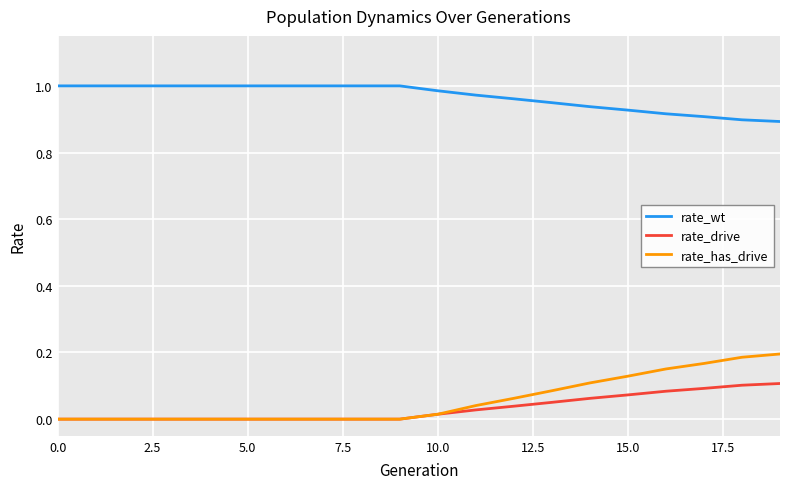

Which series has the largest total across all categories?

rate_wt